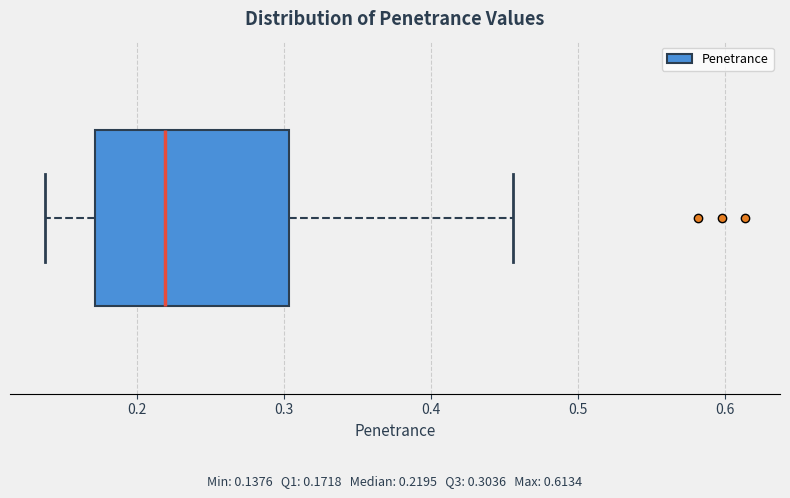

Transcribe this box plot: give where the median line is, the range the box spans, and where the two whiskers end, as read against the x-axis. The values are not printed on the chart, so give them approximately, as read against the axis.

median 0.22, box 0.17 to 0.30, whiskers 0.14 to 0.46